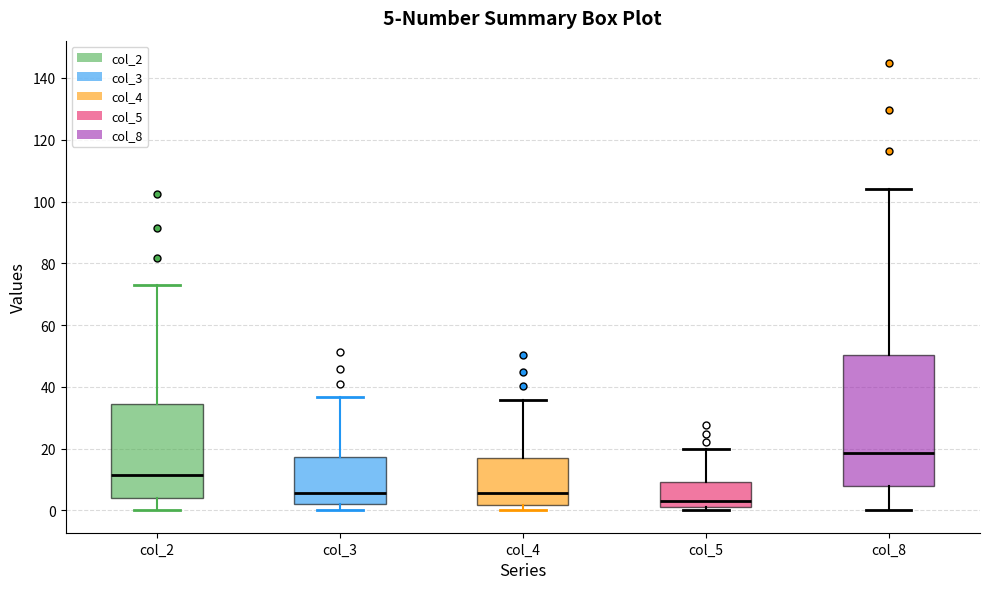

Which box has the highest median line?

col_8